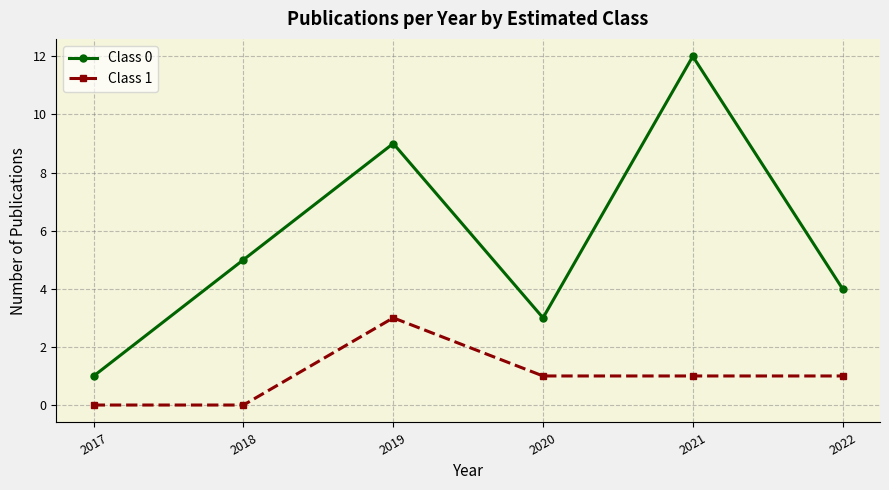

What is the minimum value for Class 0?

1